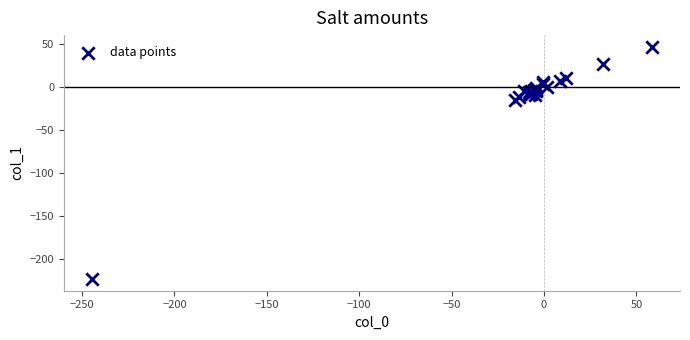

What Y value in the scatter plot is closest to -88?

-14.6